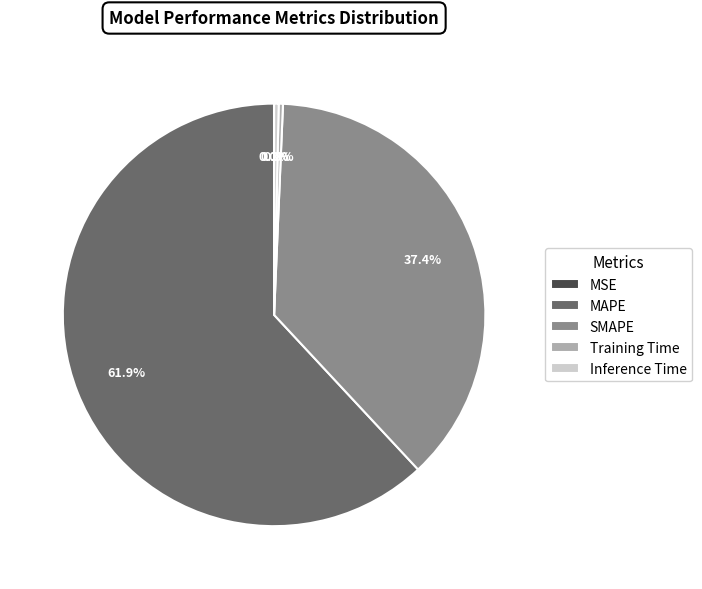

What portion of the pie excludes Inference Time?

99.7%